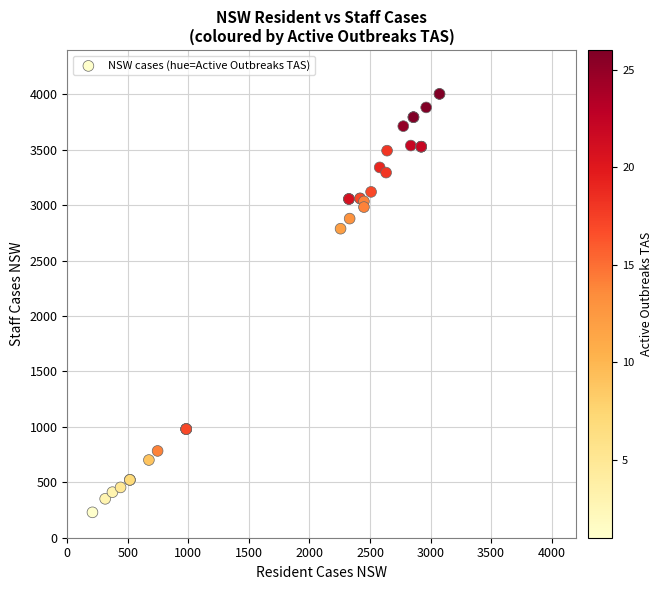

What Y value in the scatter plot is closest to 2116?

2788